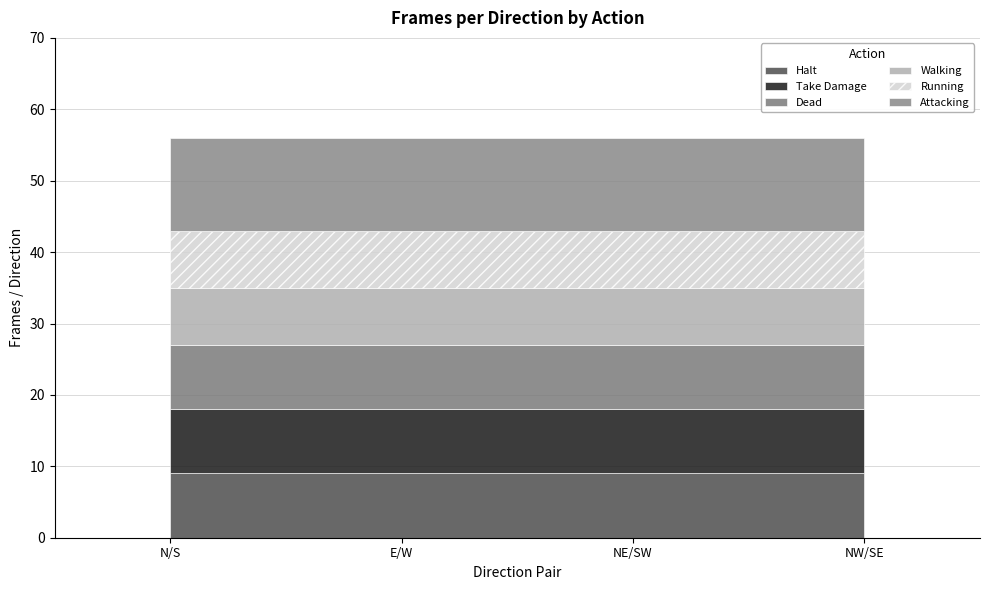

True or false: Running and Dead intersect in this chart.

False